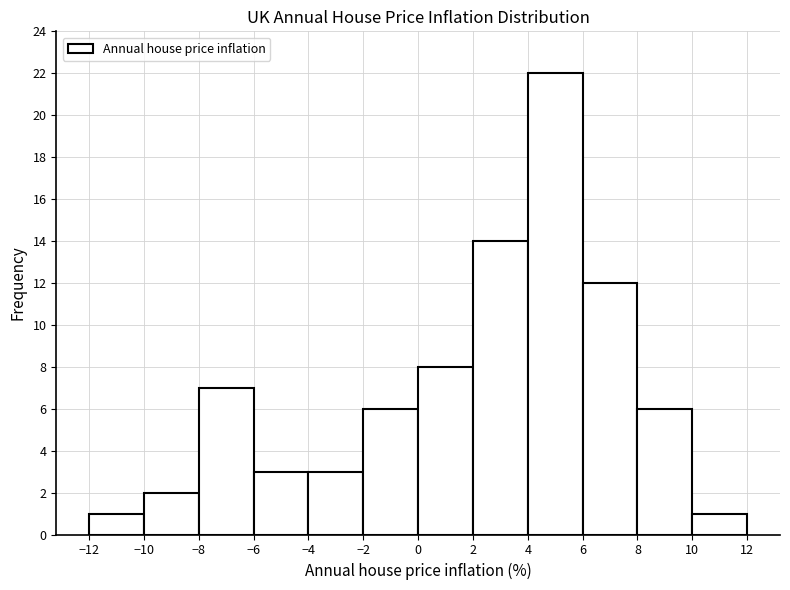

Over which range of the x-axis is the bar tallest?

4 to 6